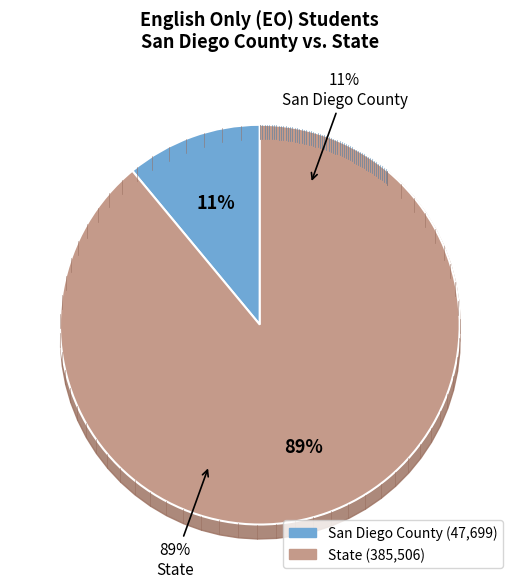

Is San Diego County the majority of the pie?

No